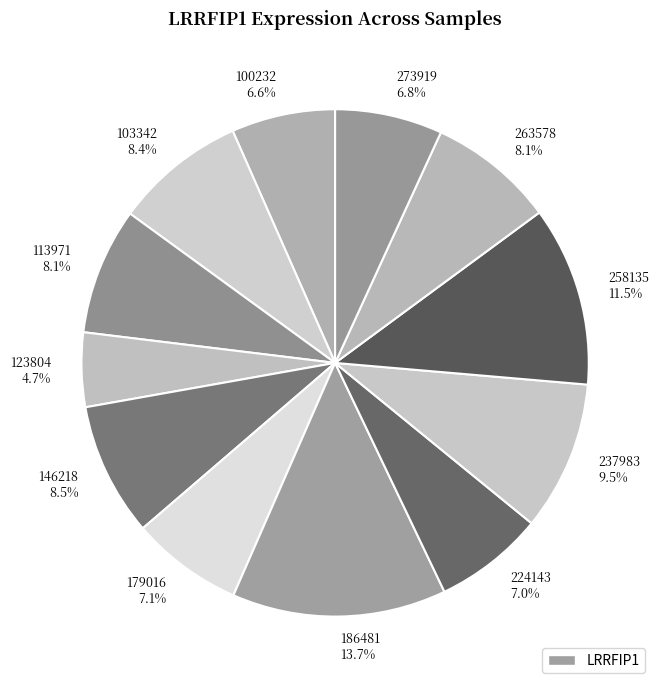

Which slice is the smallest?

123804